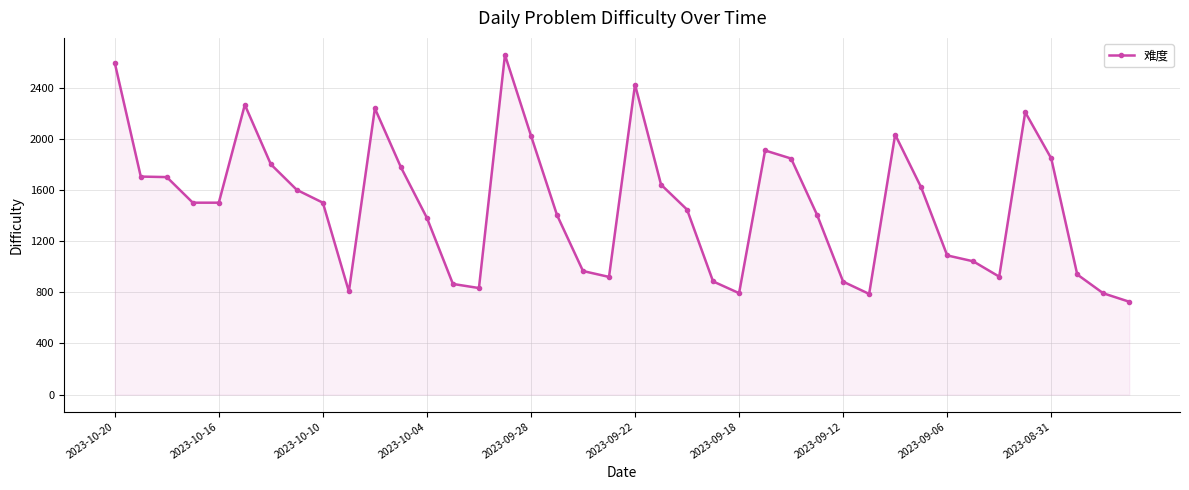

What is the average value?

1481